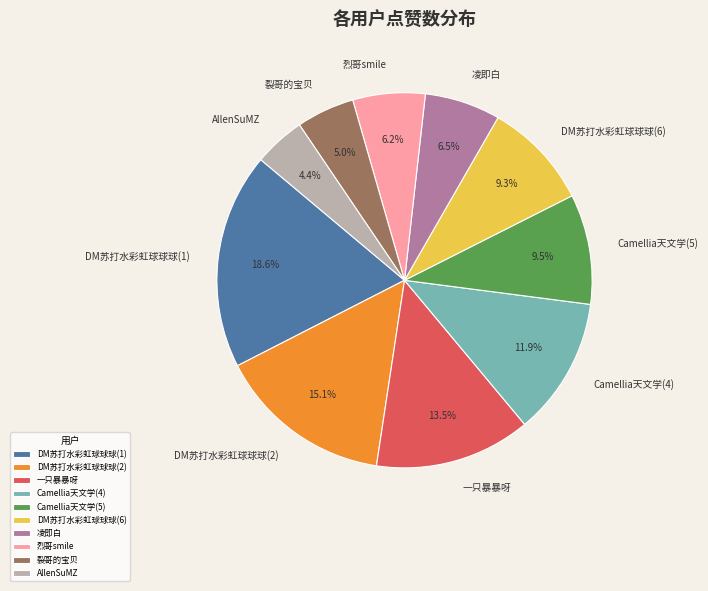

Does any single category account for the majority?

No